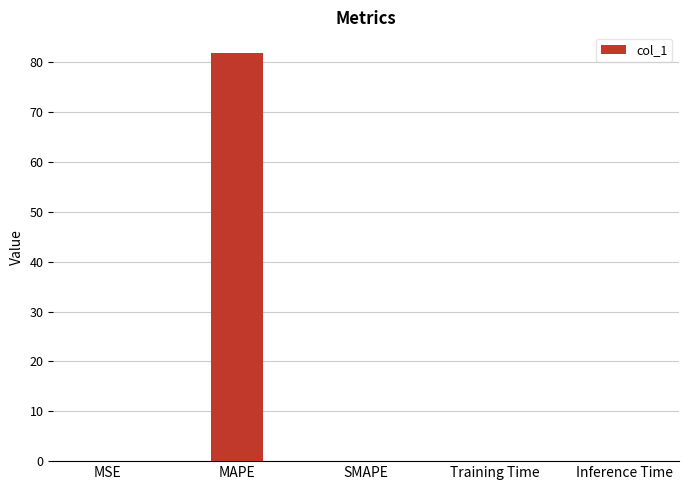

What value does the data have at MAPE?

82.0